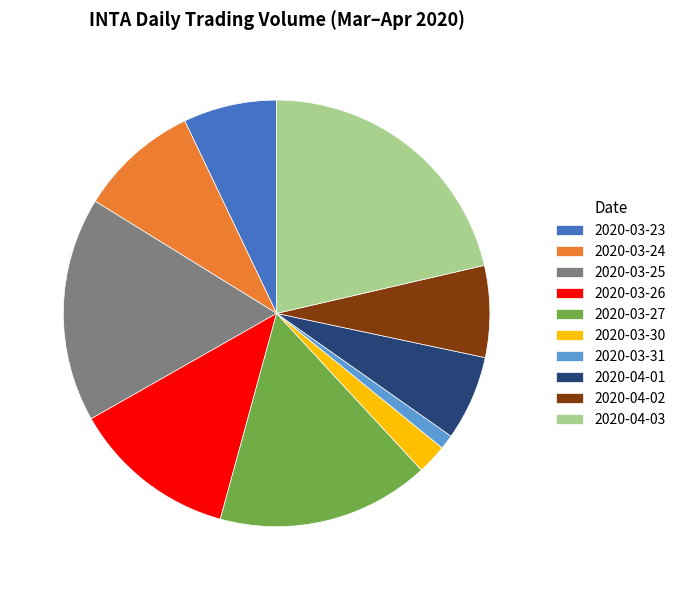

Is it true that 2020-04-02 is 7% of the pie?

True